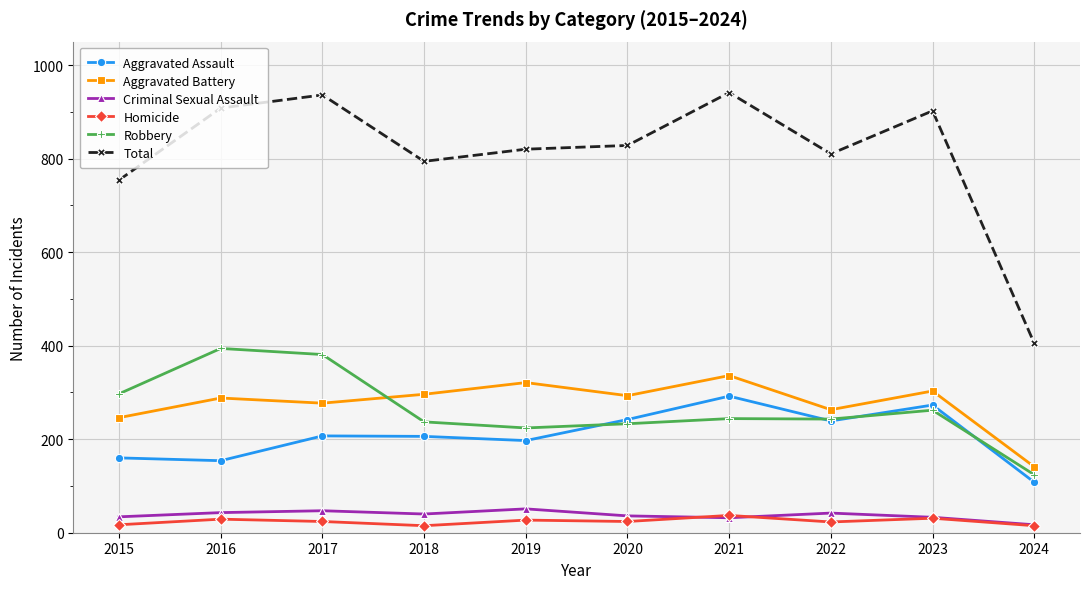

What are all the series names shown in the legend?

Aggravated Assault, Aggravated Battery, Criminal Sexual Assault, Homicide, Robbery, Total